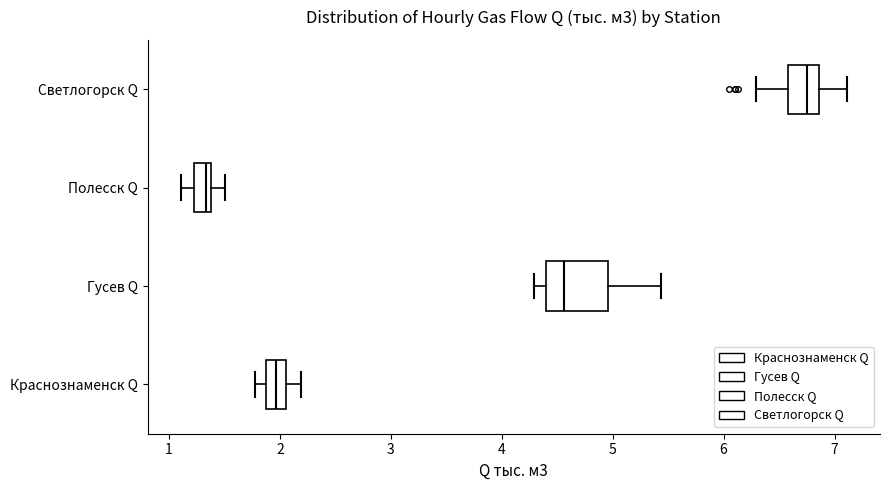

Where is the left edge of the box for Светлогорск Q on the x-axis? The values are not printed on the chart, so give them approximately, as read against the axis.

6.6